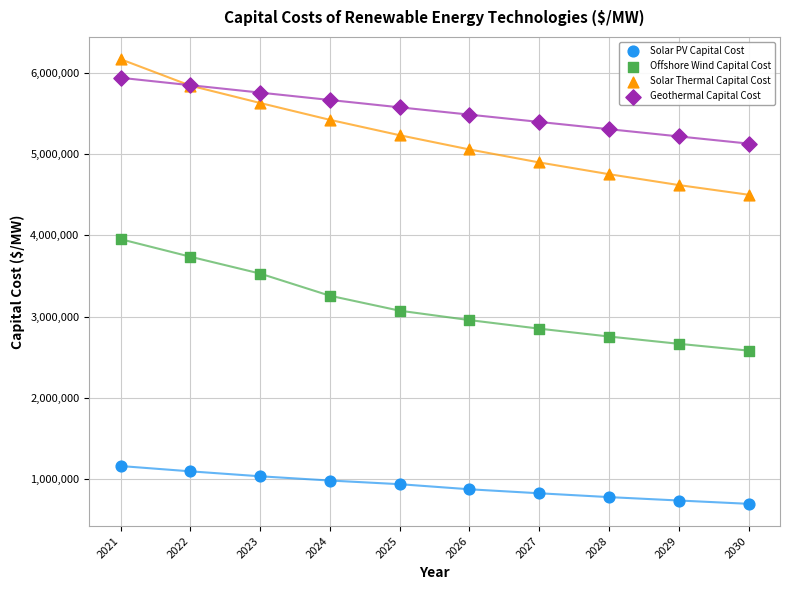

Which series has the widest spread of Y values?

Solar Thermal Capital Cost